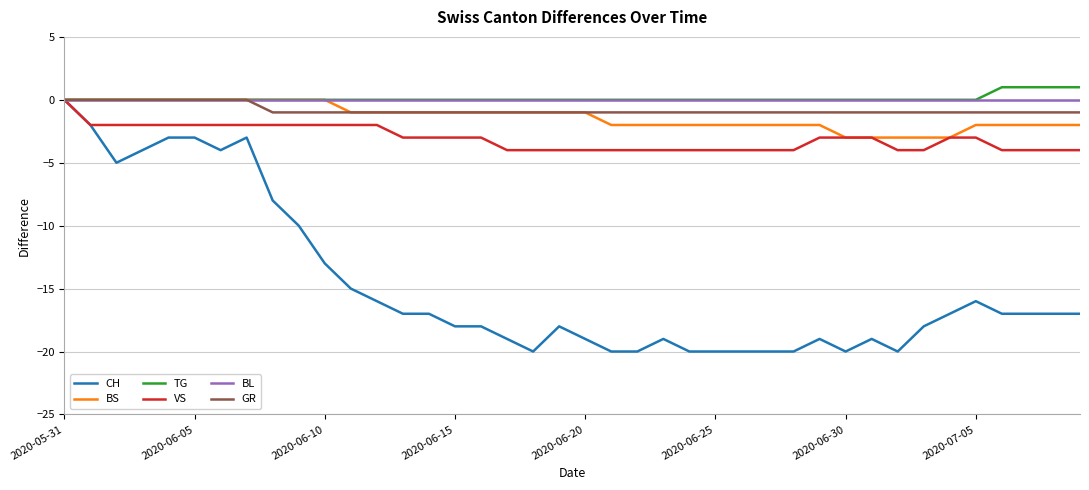

Which series has the widest spread of values?

CH